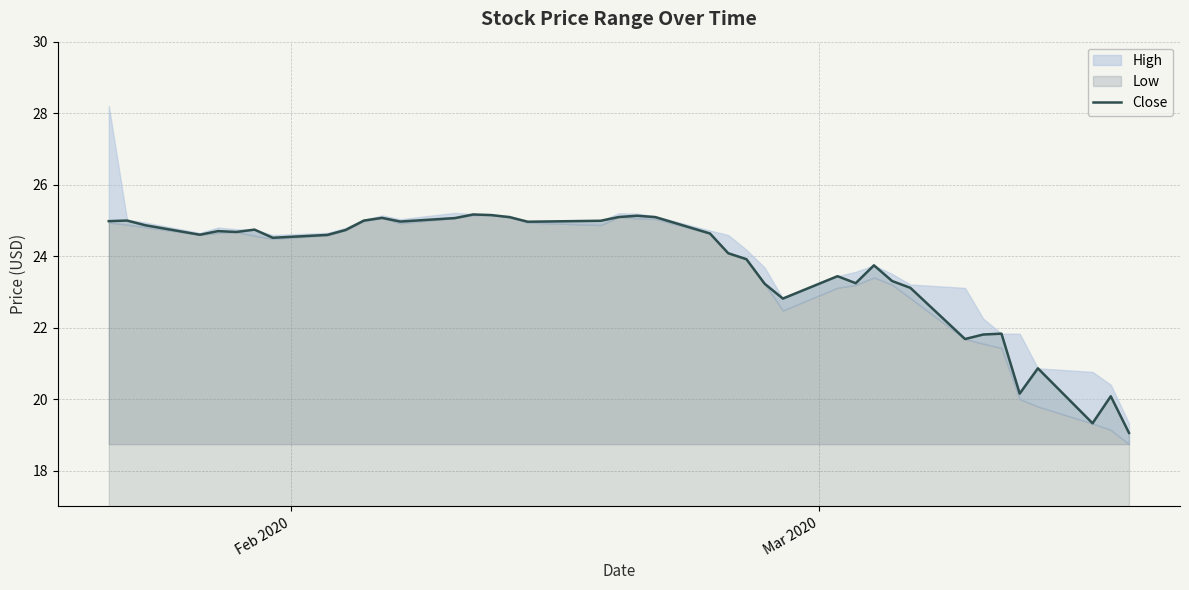

Reading left to right, list all the values displayed in this chart.

25.0	25.0	24.9	24.6	24.7	24.7	24.7	24.5	24.6	24.7	25.0	25.1	25.0	25.1	25.2	25.1	25.1	25.0	25.0	25.1	25.1	25.1	24.6	24.1	23.9	23.2	22.8	23.4	23.2	23.7	23.3	23.1	21.7	21.8	21.8	20.2	20.9	19.3	20.1	19.1